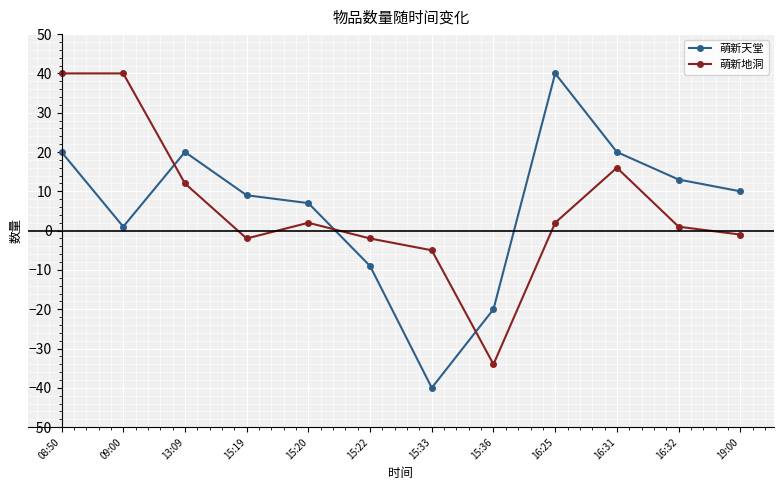

Where do 萌新天堂 and 萌新地洞 first cross each other?

09:00 and 13:09